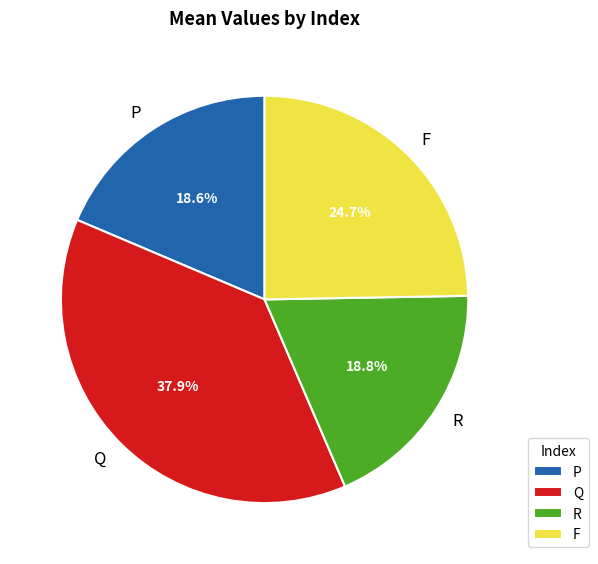

Between F and Q, which is larger?

Q